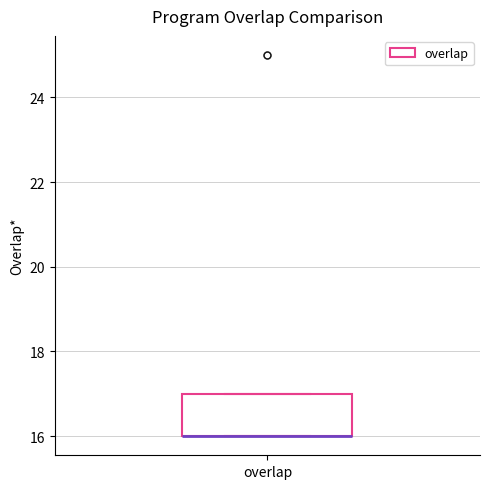

Where is the lower edge of the box for overlap on the y-axis? The values are not printed on the chart, so give them approximately, as read against the axis.

16